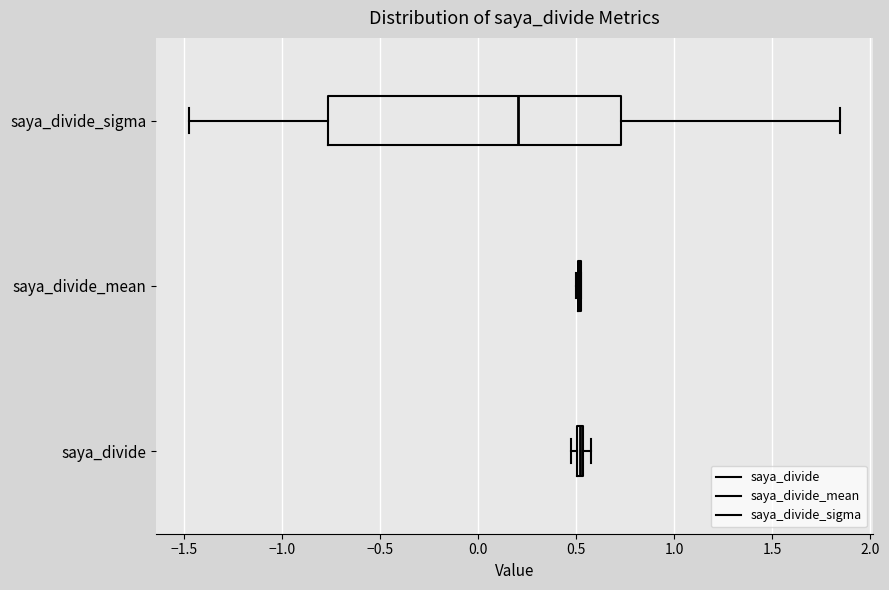

Comparing the boxes themselves (not the whiskers), which one is the widest?

saya_divide_sigma